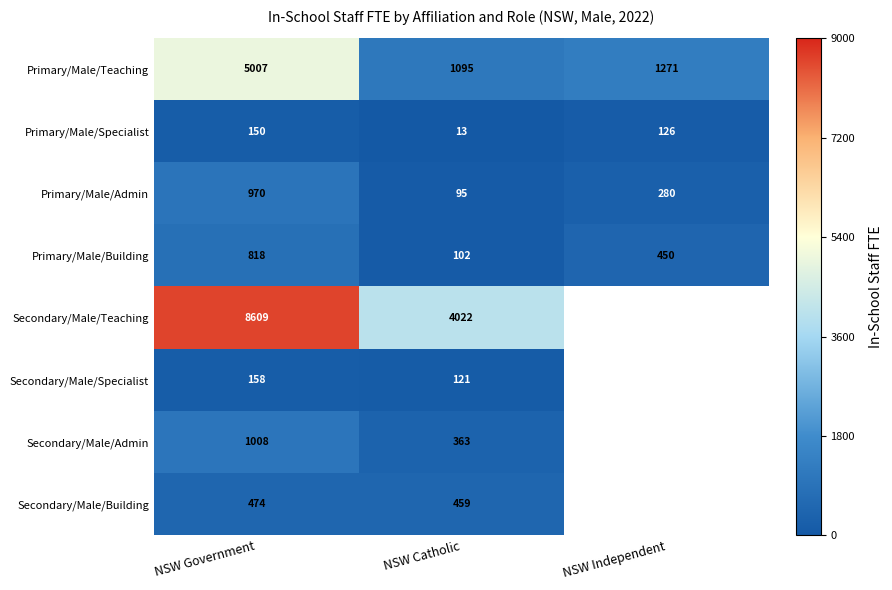

How many distinct data groups are displayed?

8